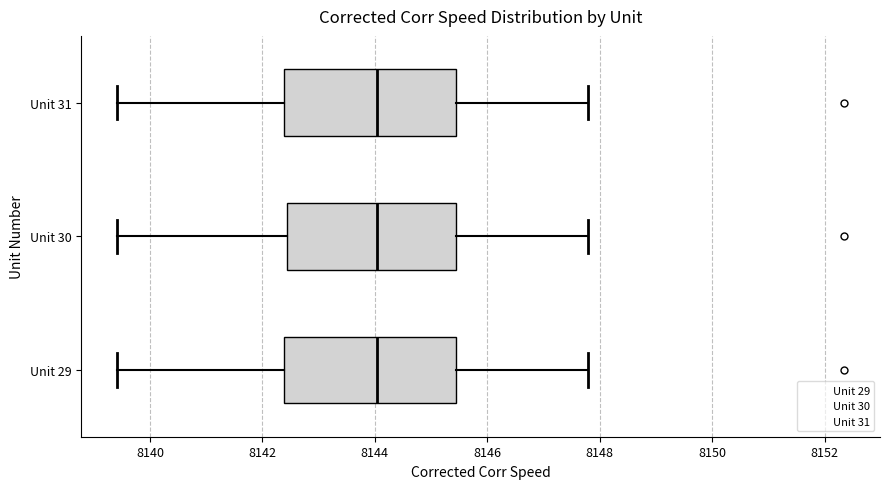

Reading bottom to top, transcribe this box plot: for each box, give where its median line is, the range the box spans, and where its two whiskers end, as read against the x-axis. The values are not printed on the chart, so give them approximately, as read against the axis.

Unit 29: median 8144.0, box 8142.4 to 8145.4, whiskers 8139.4 to 8147.8
Unit 30: median 8144.0, box 8142.4 to 8145.4, whiskers 8139.4 to 8147.8
Unit 31: median 8144.0, box 8142.4 to 8145.4, whiskers 8139.4 to 8147.8